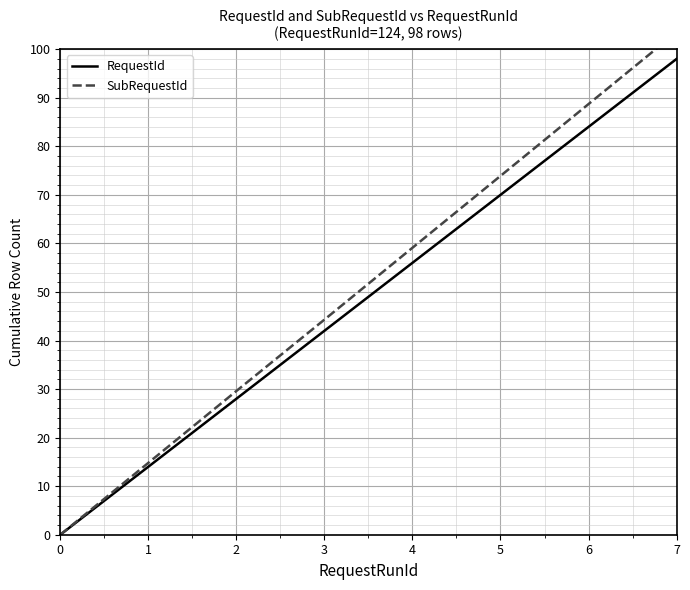

Reading left to right, transcribe all the data shown in this chart.

RequestId: 0=0.0	1=14.0	2=28.0	3=42.0	4=56.0	5=70.0	6=84.0	7=98.0
SubRequestId: 0=0.0	1=14.8	2=29.6	3=44.3	4=59.1	5=73.9	6=88.7	7=103.5